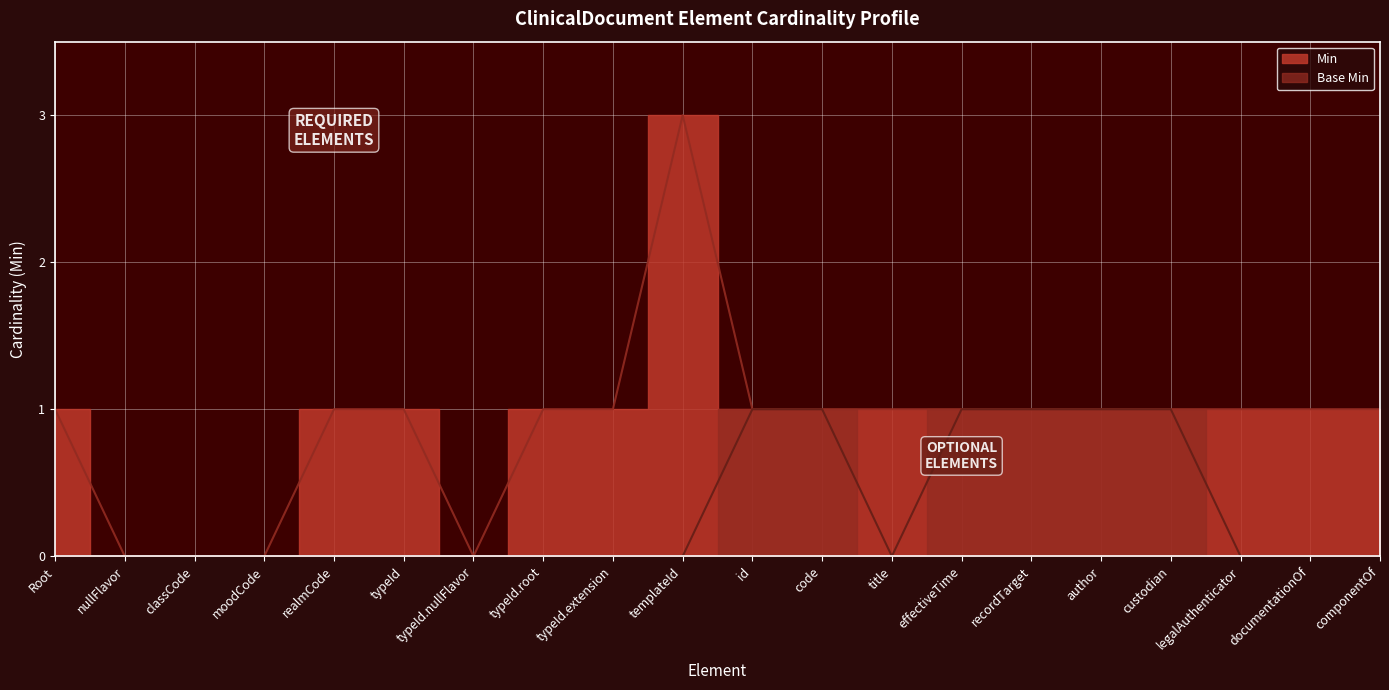

At how many categories does at least one series exceed 2?

1